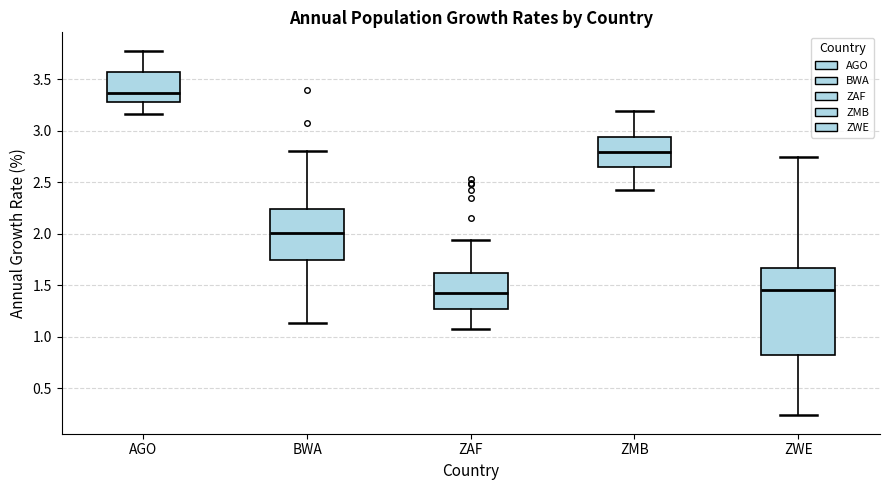

Which box is the tallest, from its lower edge to its upper edge?

ZWE